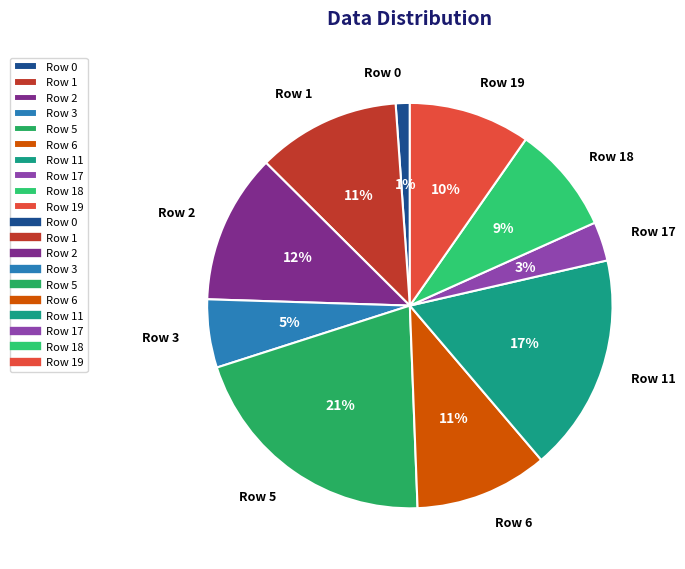

Between Row 3 and Row 18, which is larger?

Row 18